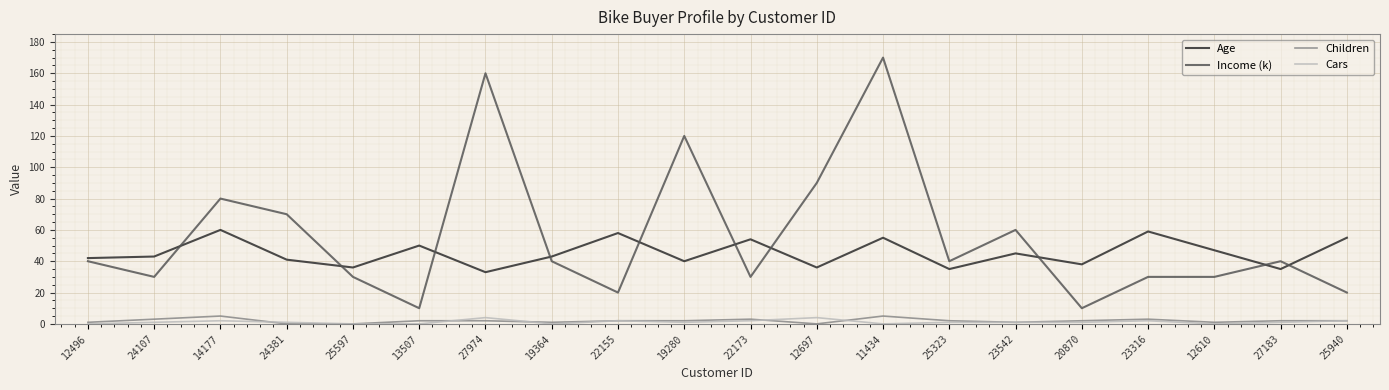

True or false: Income (k) has a value of 20 at 25940.

True